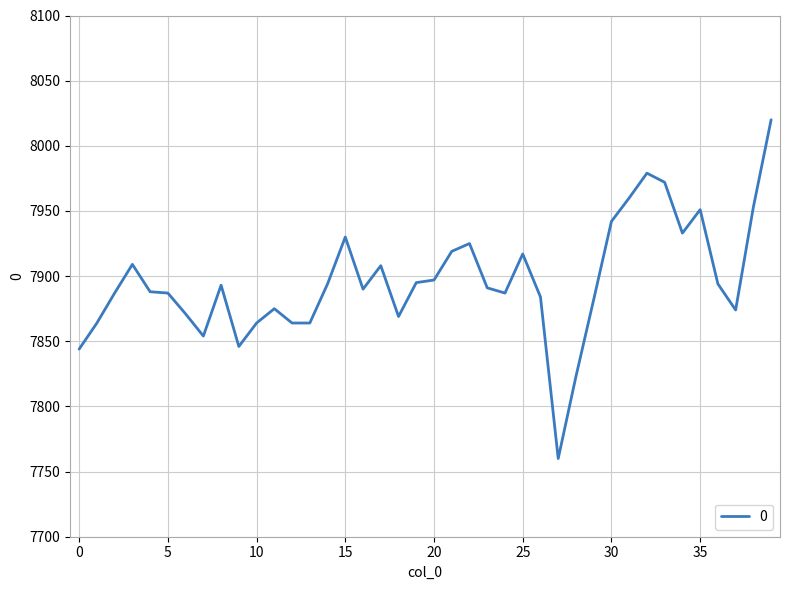

What is the difference between the maximum and minimum values?

260